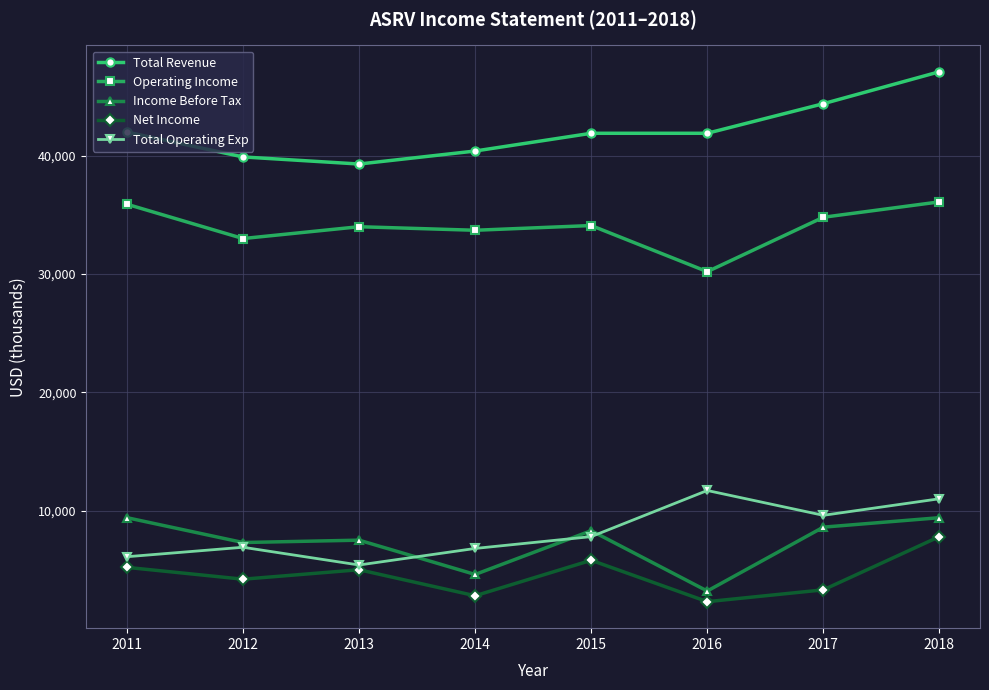

The value of Operating Income at 2016 is 30200. True or false?

True